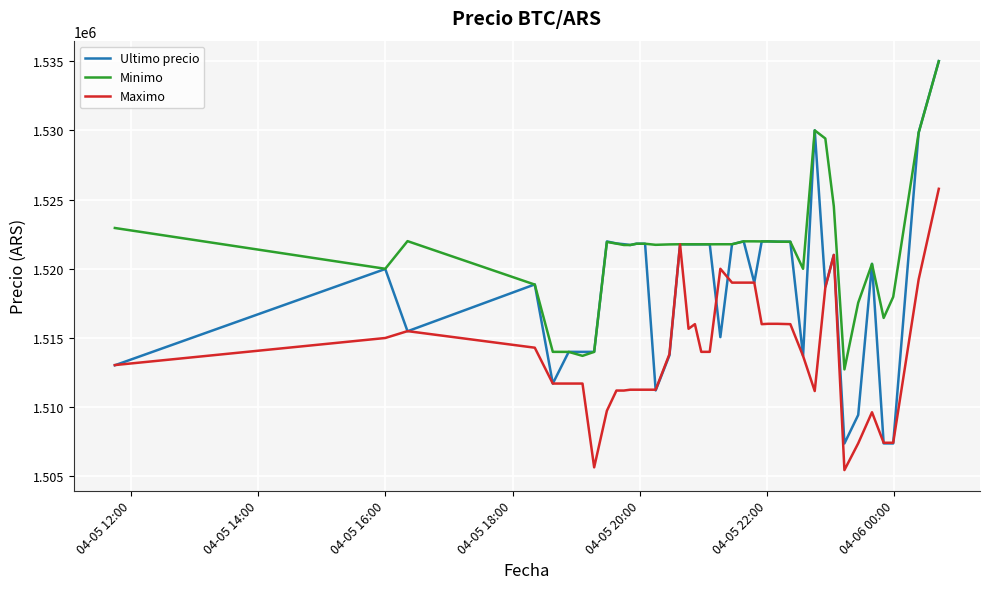

What is the lowest value of the Maximo series?

1505462.0